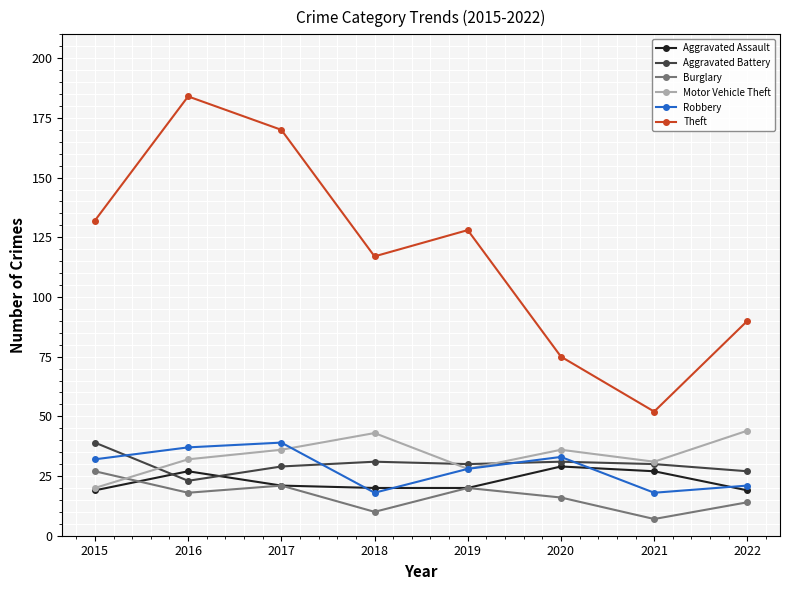

Where is the first local maximum for Burglary?

2017